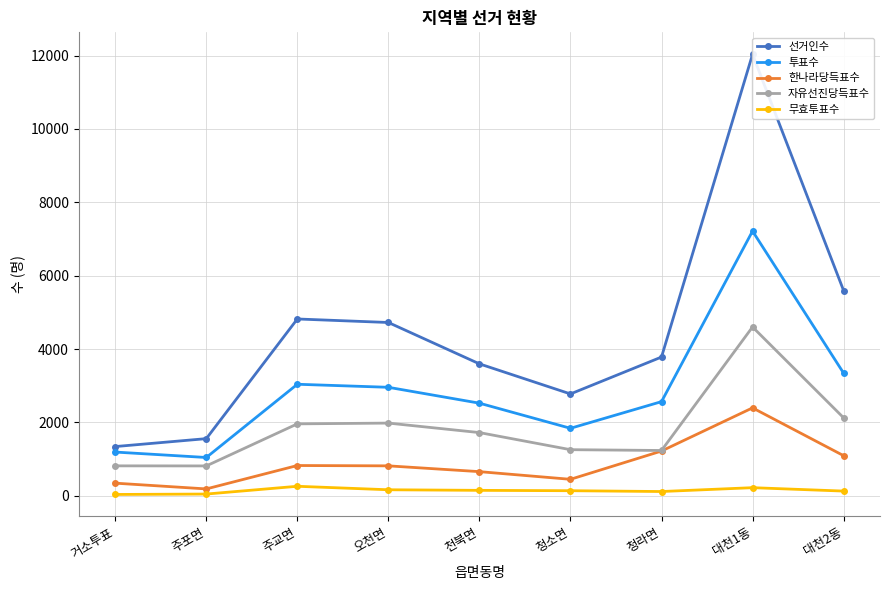

How many distinct data groups are displayed?

5